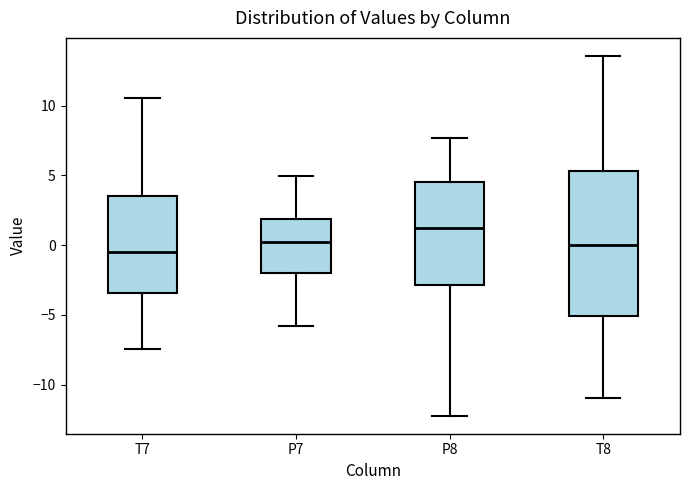

Reading left to right, transcribe this box plot: for each box, give where its median line is, the range the box spans, and where its two whiskers end, as read against the y-axis. The values are not printed on the chart, so give them approximately, as read against the axis.

T7: median -0.5, box -3.5 to 3.5, whiskers -7.5 to 10.5
P7: median 0.0, box -2.0 to 2.0, whiskers -6.0 to 5.0
P8: median 1.0, box -3.0 to 4.5, whiskers -12.0 to 7.5
T8: median 0.0, box -5.0 to 5.5, whiskers -11.0 to 13.5